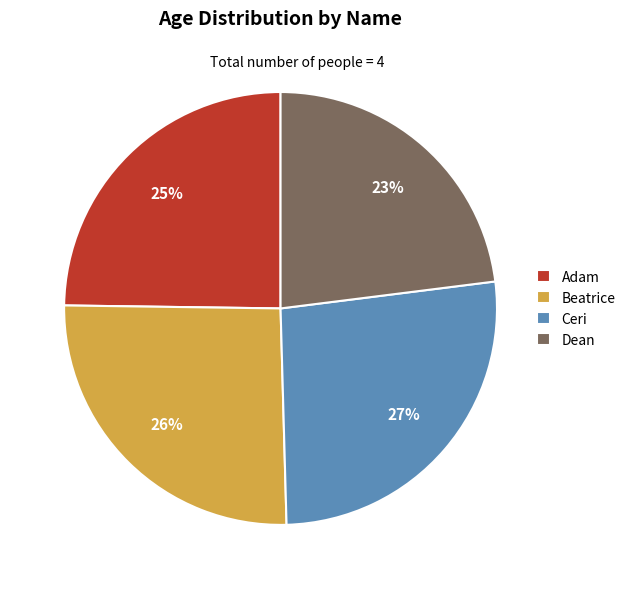

Is Beatrice the majority of the pie?

No